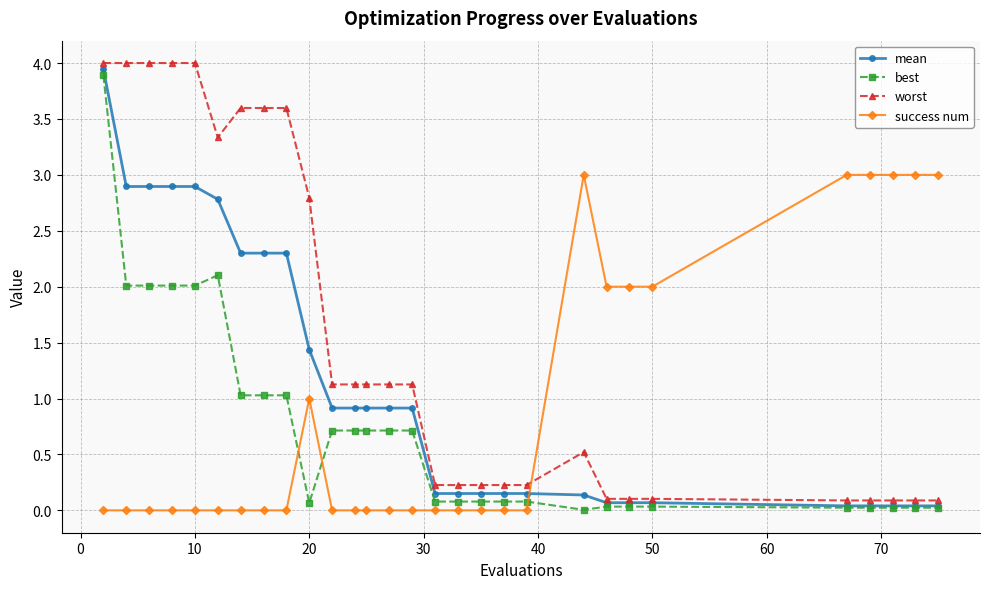

After their last crossing, which series has the higher values: success num or worst?

success num